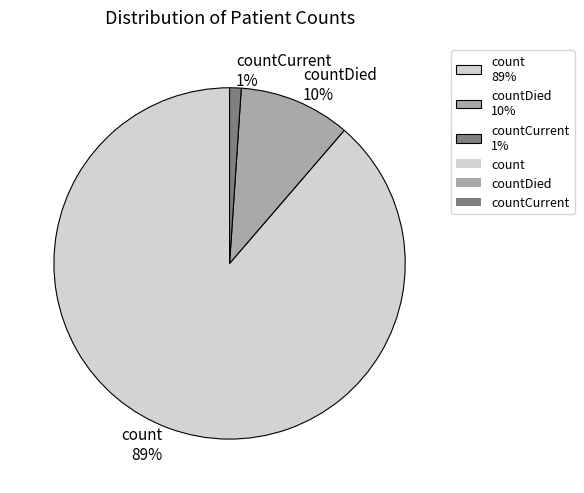

Between countDied 10% and countCurrent 1%, which is larger?

countDied 10%